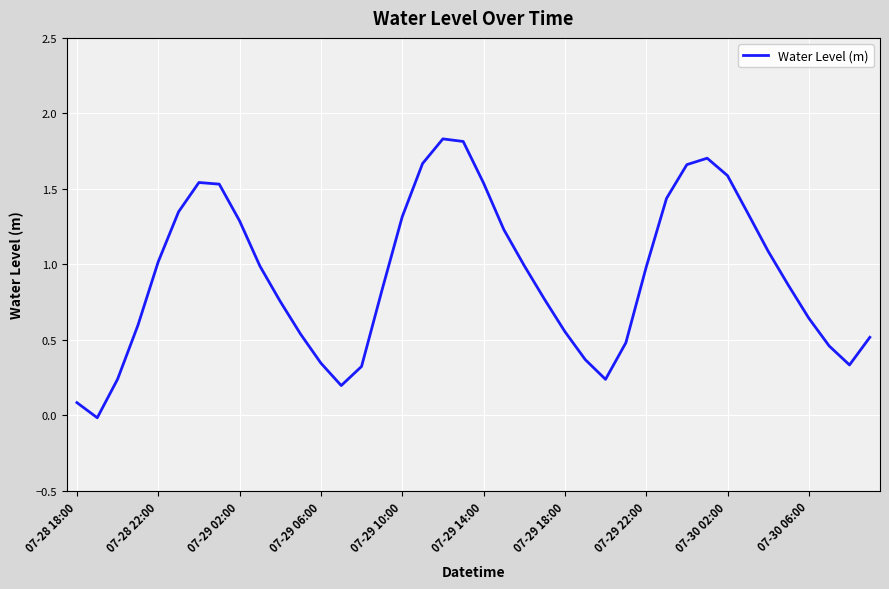

True or false: there are more than 2 points higher than both neighbors.

True